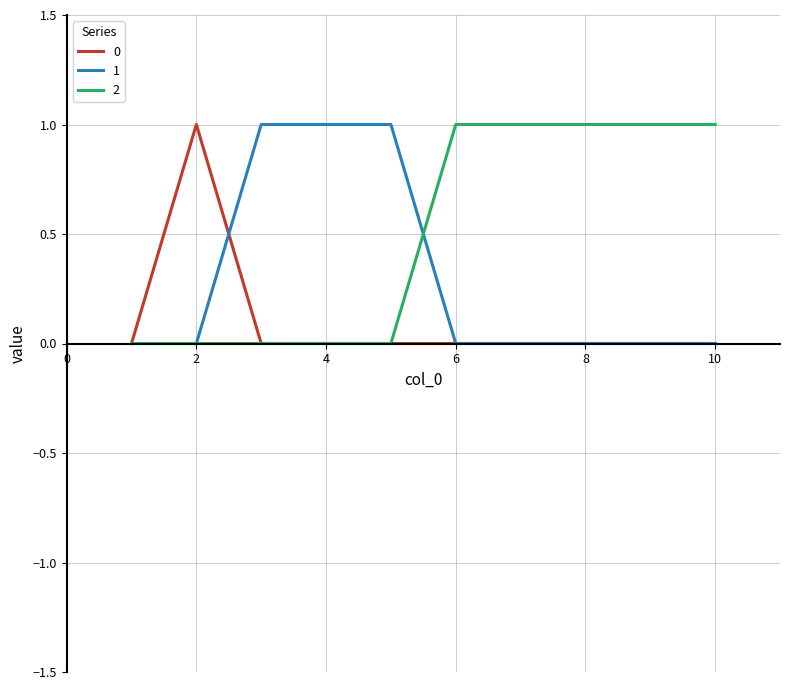

What is the maximum value shown in the chart?

1